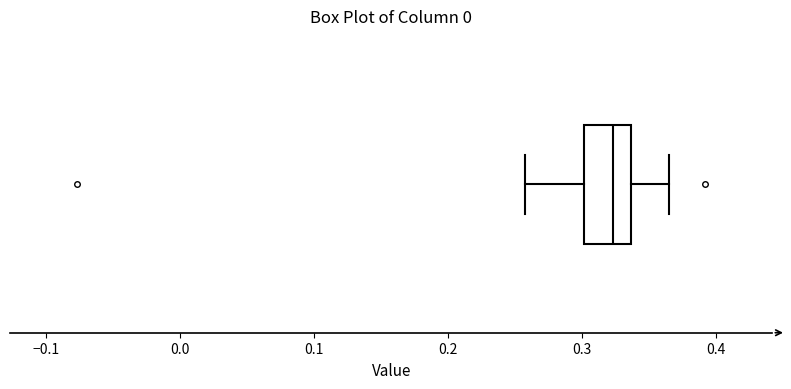

Transcribe this box plot: give where the median line is, the range the box spans, and where the two whiskers end, as read against the x-axis. The values are not printed on the chart, so give them approximately, as read against the axis.

median 0.32, box 0.30 to 0.34, whiskers 0.26 to 0.37